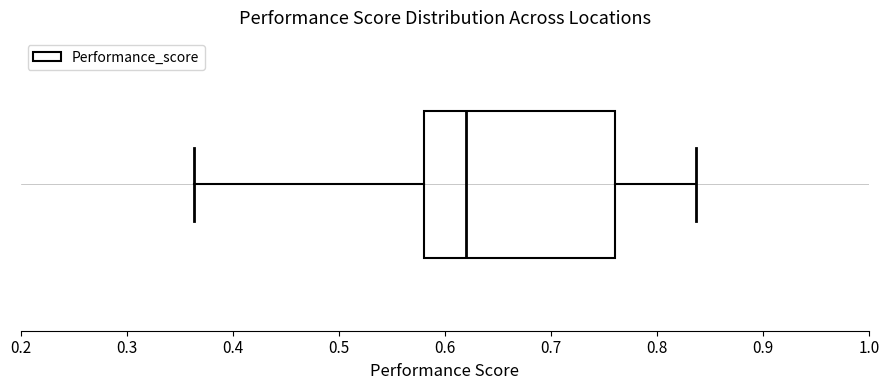

Transcribe this box plot: give where the median line is, the range the box spans, and where the two whiskers end, as read against the x-axis. The values are not printed on the chart, so give them approximately, as read against the axis.

median 0.62, box 0.58 to 0.76, whiskers 0.36 to 0.84